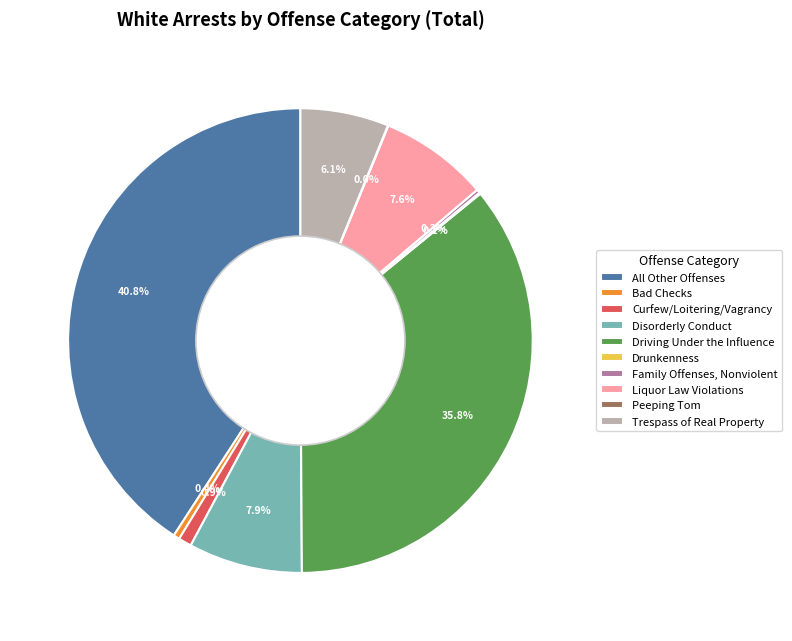

Does any single category account for the majority?

No